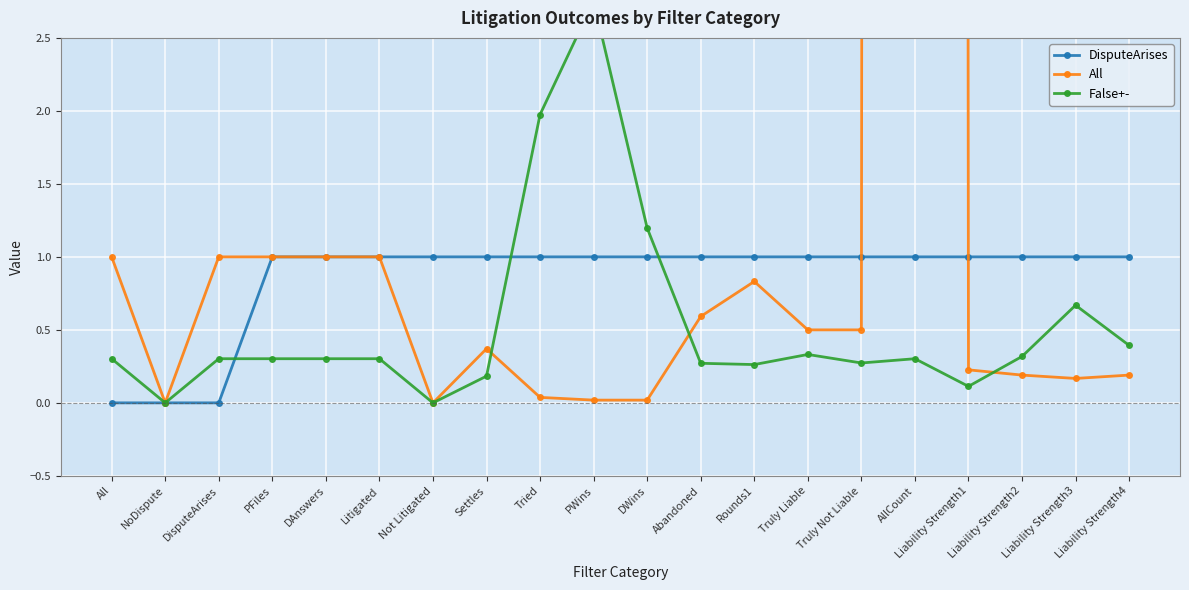

What is the value of the All point at the 1st from the left?

1.0